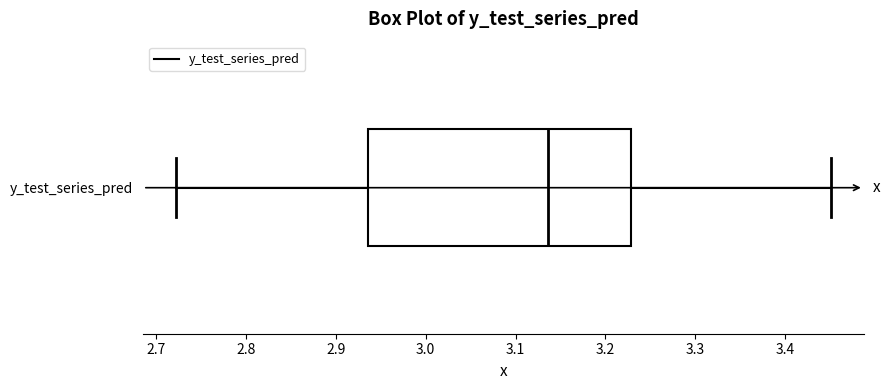

Read this box plot against the x-axis: the position of the median line, the range covered by the box, and the ends of both whiskers. The values are not printed on the chart, so give them approximately, as read against the axis.

median 3.14, box 2.94 to 3.23, whiskers 2.72 to 3.45